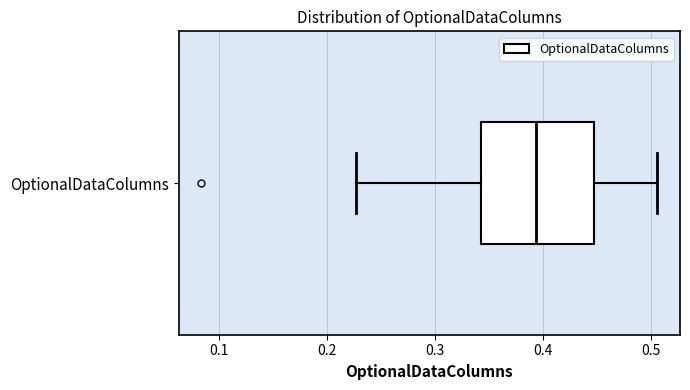

Transcribe this box plot: give where the median line is, the range the box spans, and where the two whiskers end, as read against the x-axis. The values are not printed on the chart, so give them approximately, as read against the axis.

median 0.39, box 0.34 to 0.45, whiskers 0.23 to 0.51